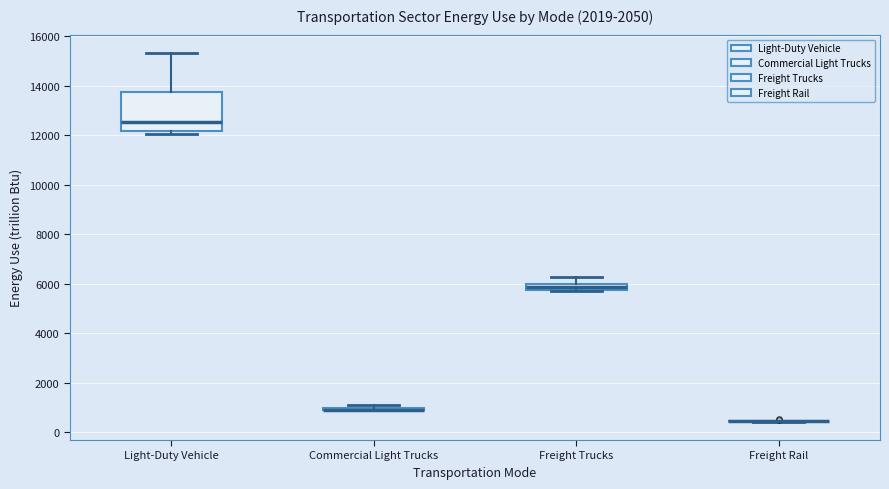

Which box is the tallest, from its lower edge to its upper edge?

Light-Duty Vehicle